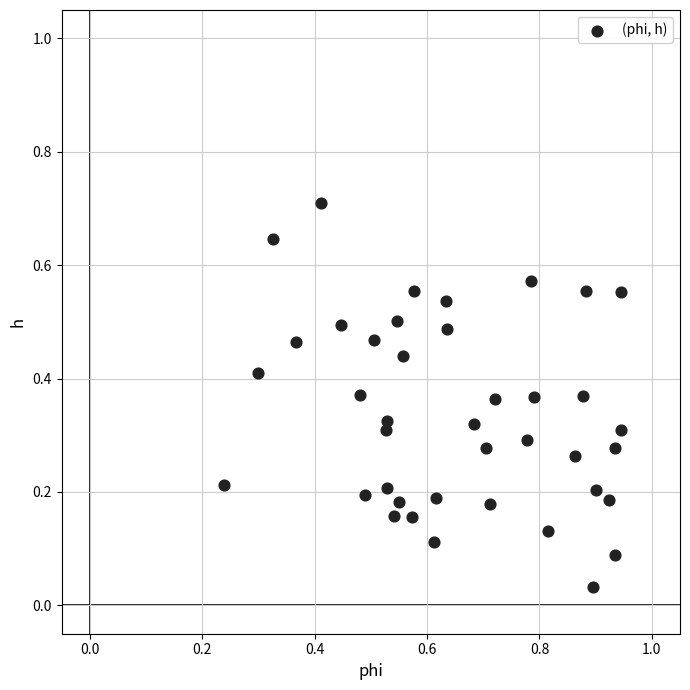

What is the range of Y values (max minus min)?

0.7